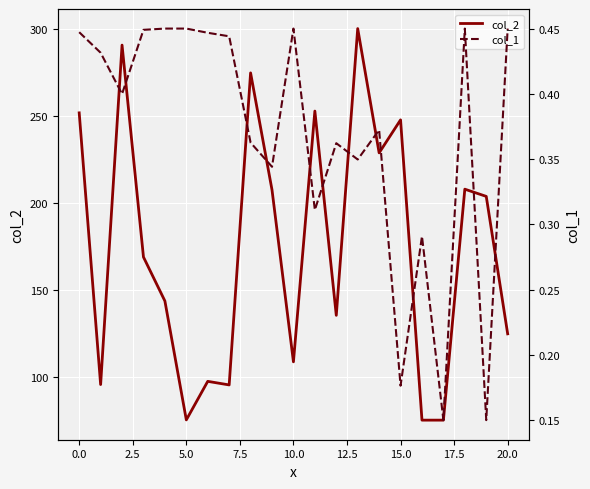

Is it true that col_2 equals 247.5 at 15.0?

True